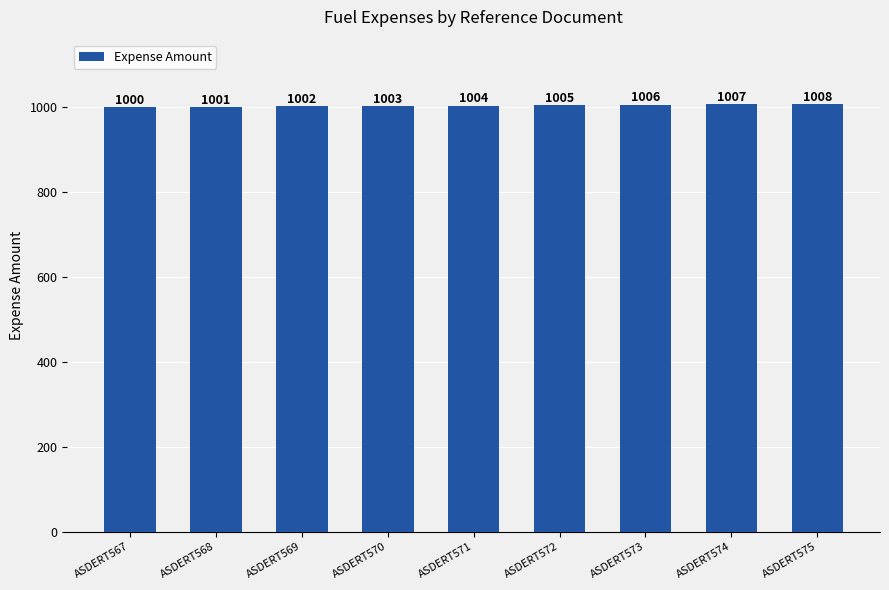

What is the average value?

1004